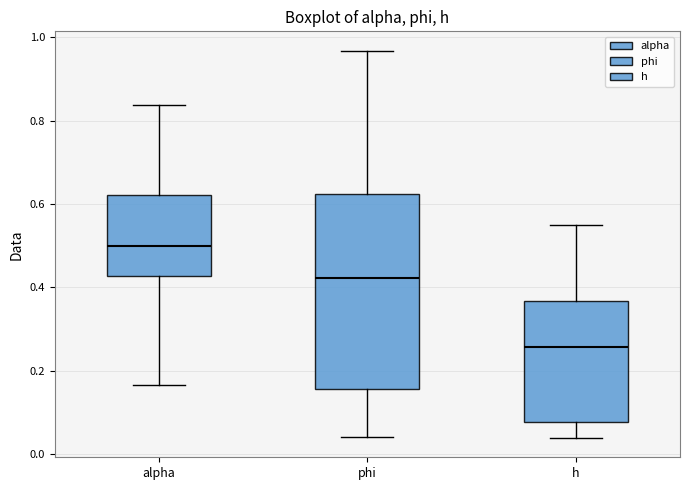

Which box has the lowest median line?

h